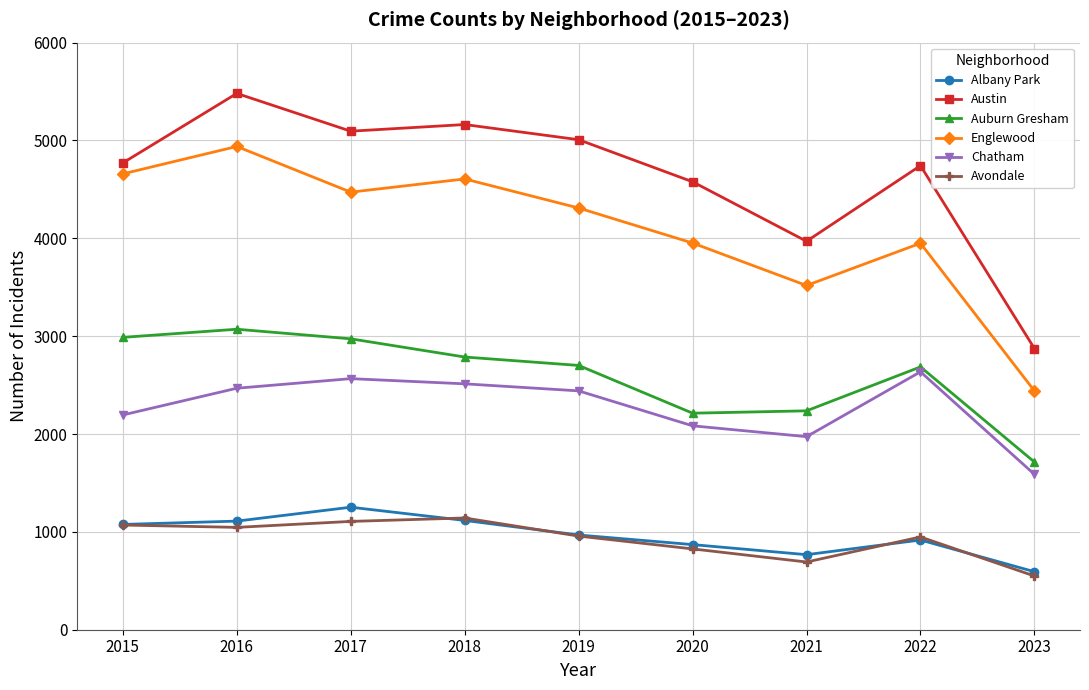

What is the maximum value shown in the chart?

5481